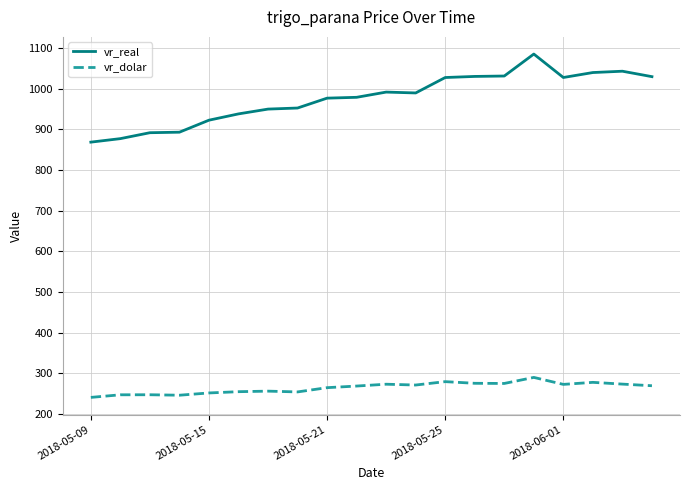

Which series has the largest total across all categories?

vr_real